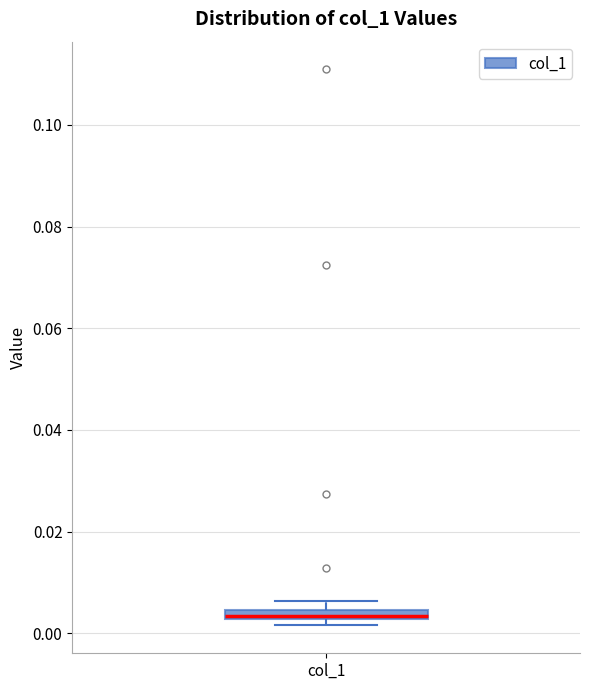

Where is the lower edge of the box for col_1 on the y-axis? The values are not printed on the chart, so give them approximately, as read against the axis.

0.002